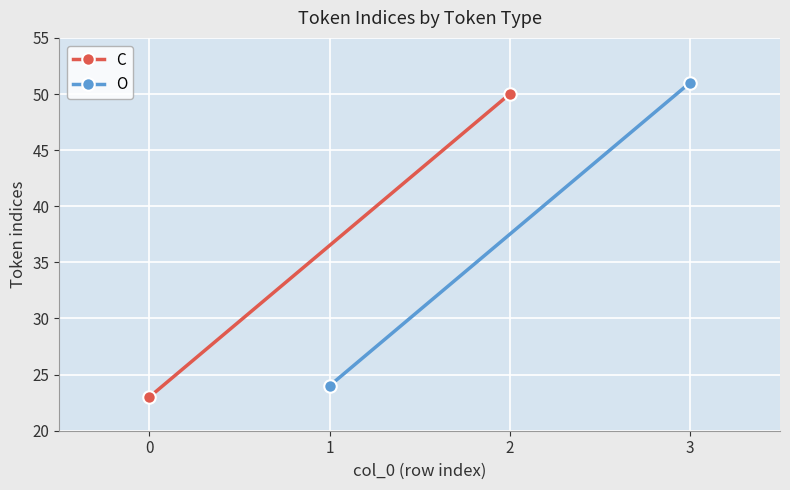

What is the sum of all C values?

73